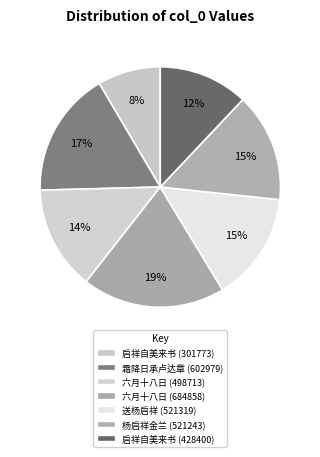

Is there any slice that represents more than half of the pie?

No